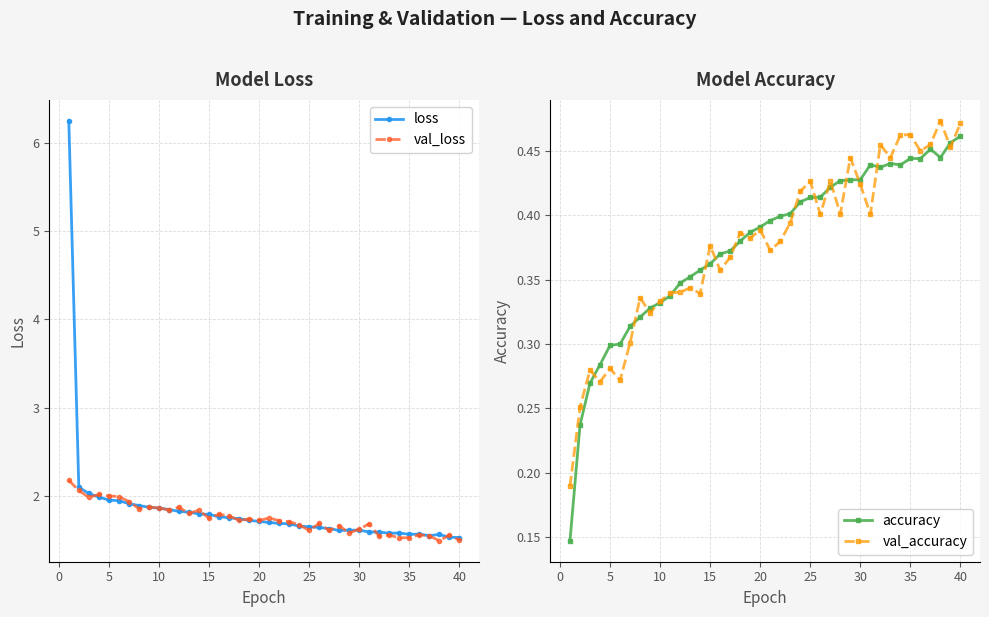

True or false: val_loss has more than 0 points higher than both neighbors.

True